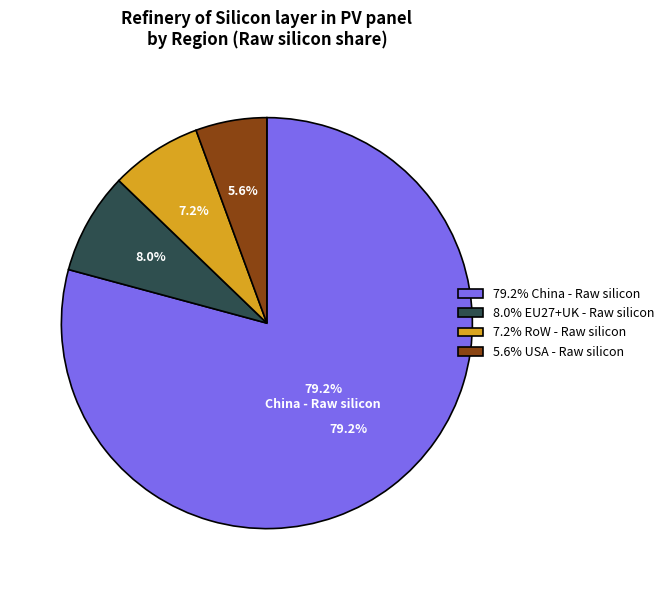

Does China - Raw silicon account for over 50% of the chart?

Yes